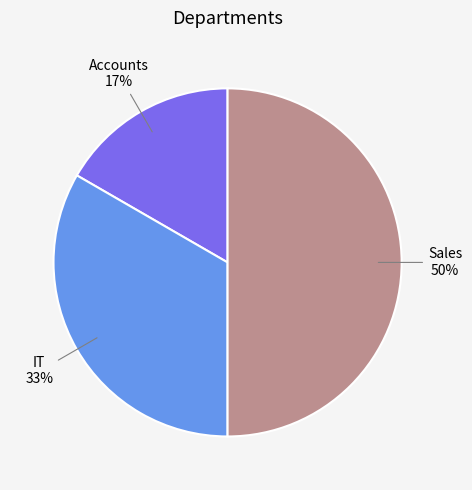

Between Accounts and IT, which is larger?

IT